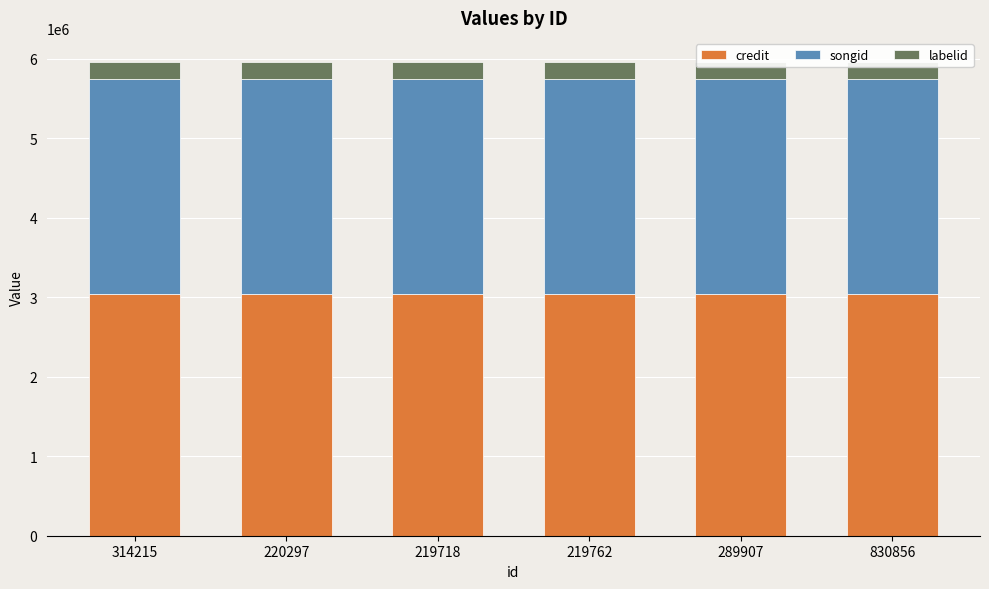

What is the label of the 1st bar from the right?

830856